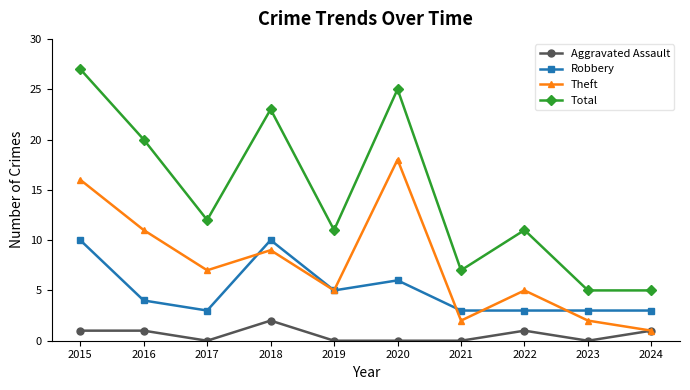

What is the total value across all series at 2021?

12